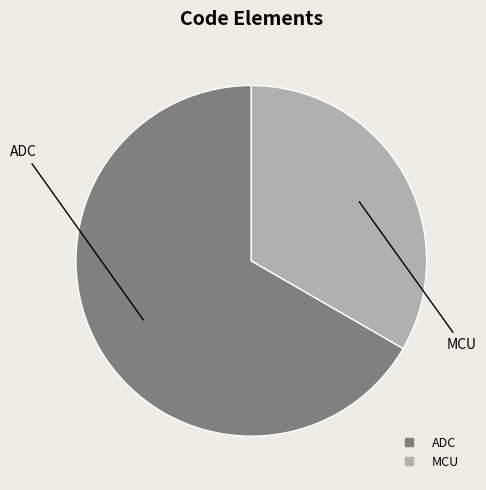

The MCU slice represents 20% of the pie. True or false?

False